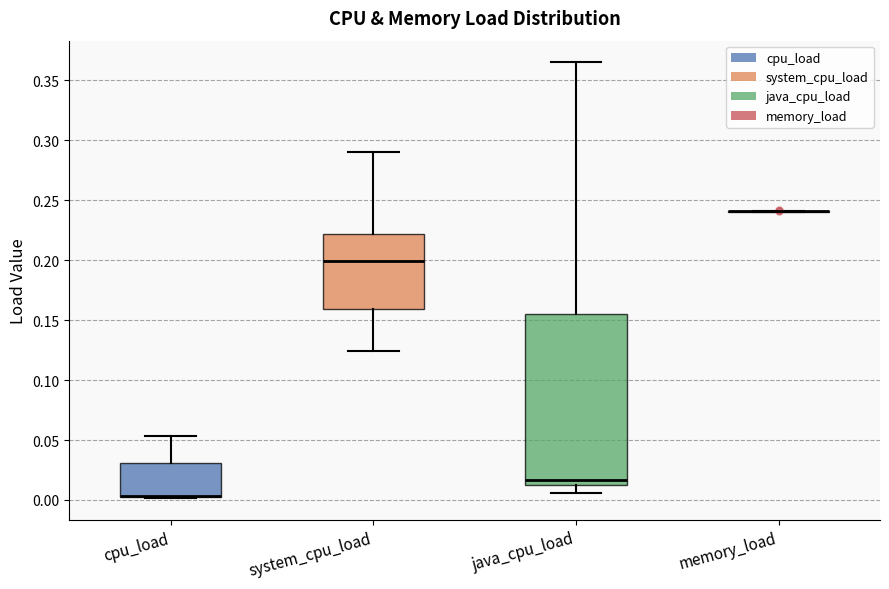

Comparing the boxes themselves (not the whiskers), which one is the tallest?

java_cpu_load